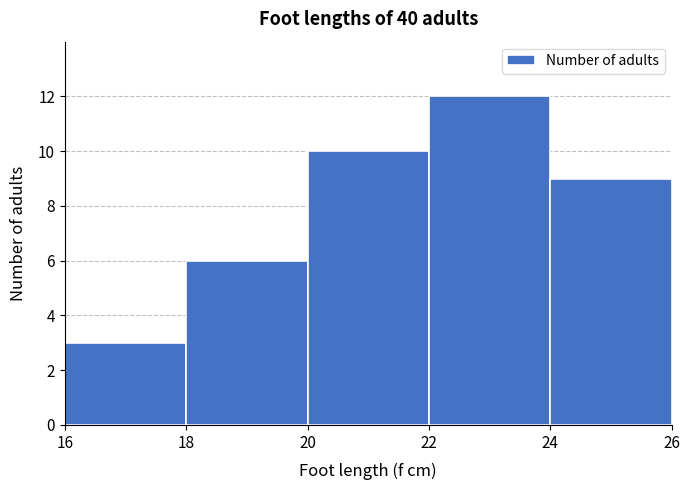

Reading left to right, transcribe this chart: for each bar, give the range it covers on the x-axis and its height. The values are not printed on the chart, so give them approximately, as read against the axis.

16 to 18: 3
18 to 20: 6
20 to 22: 10
22 to 24: 12
24 to 26: 9